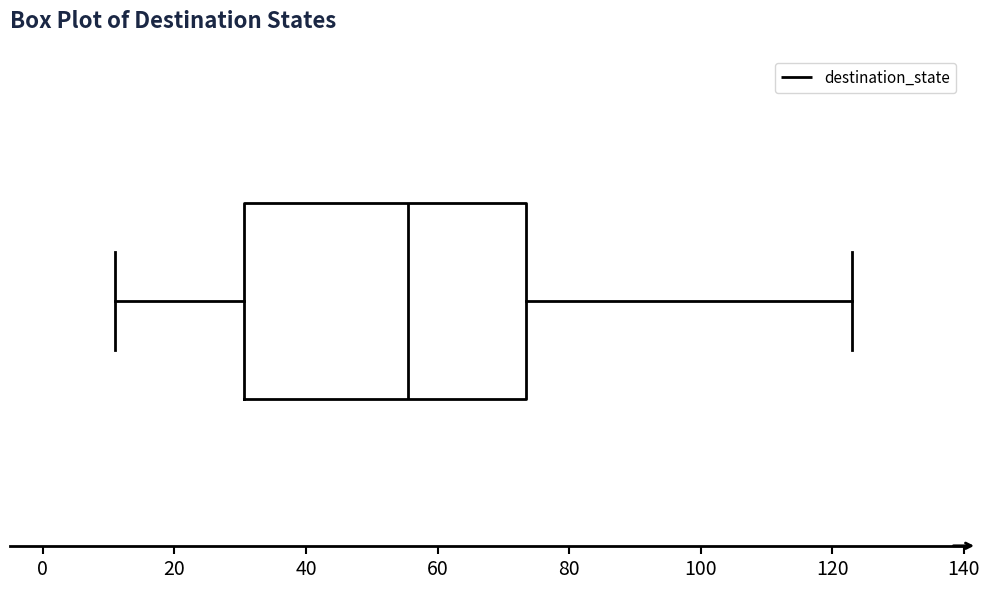

Transcribe this box plot: give where the median line is, the range the box spans, and where the two whiskers end, as read against the x-axis. The values are not printed on the chart, so give them approximately, as read against the axis.

median 56, box 30 to 74, whiskers 12 to 124